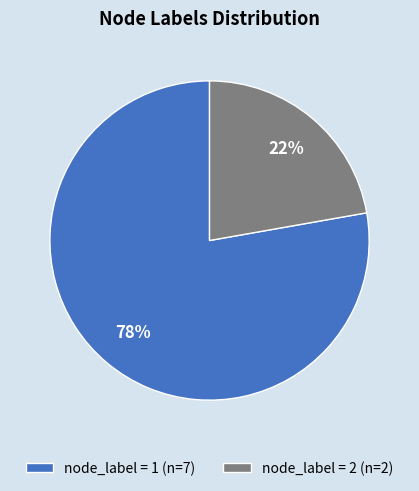

Combined, do node_label = 2 (n=2) and node_label = 1 (n=7) account for over 50%?

Yes